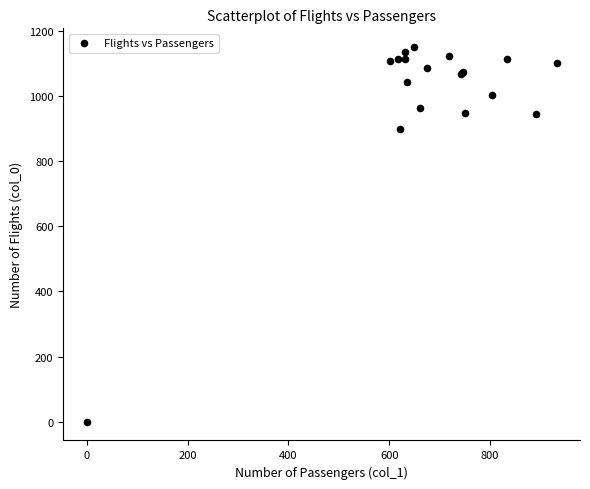

What Y value in the scatter plot is closest to 575?

900.0